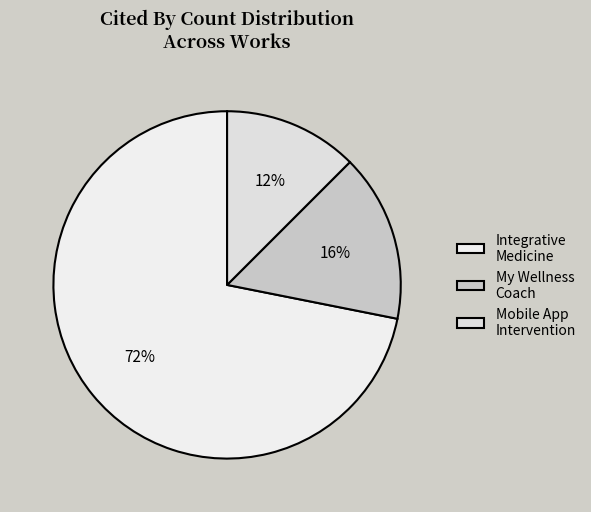

The Mobile App Intervention slice represents 12% of the pie. True or false?

True